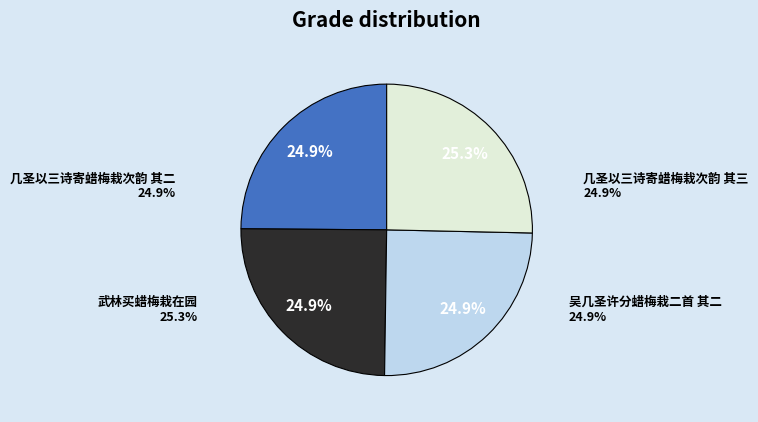

Combined, do 武林买蜡梅栽在园 and 吴几圣许分蜡梅栽 account for over 50%?

No